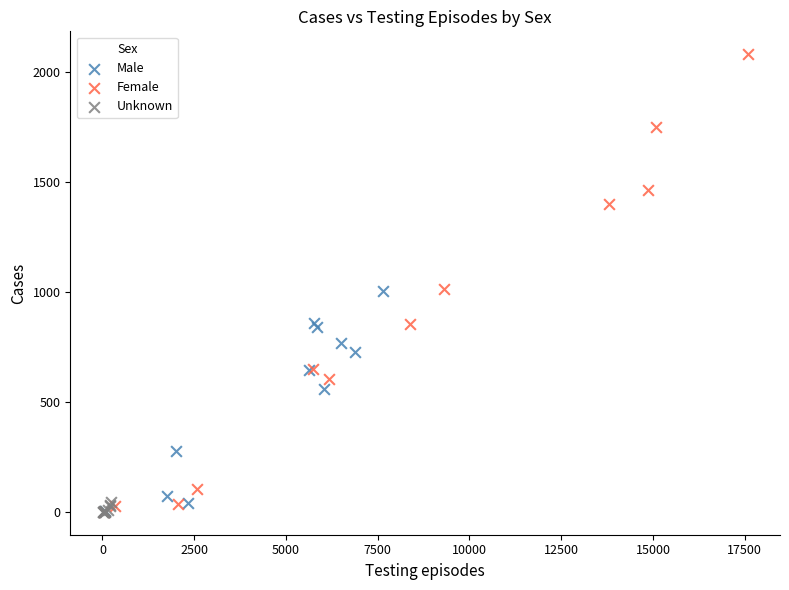

Which series has the widest spread of Y values?

Female